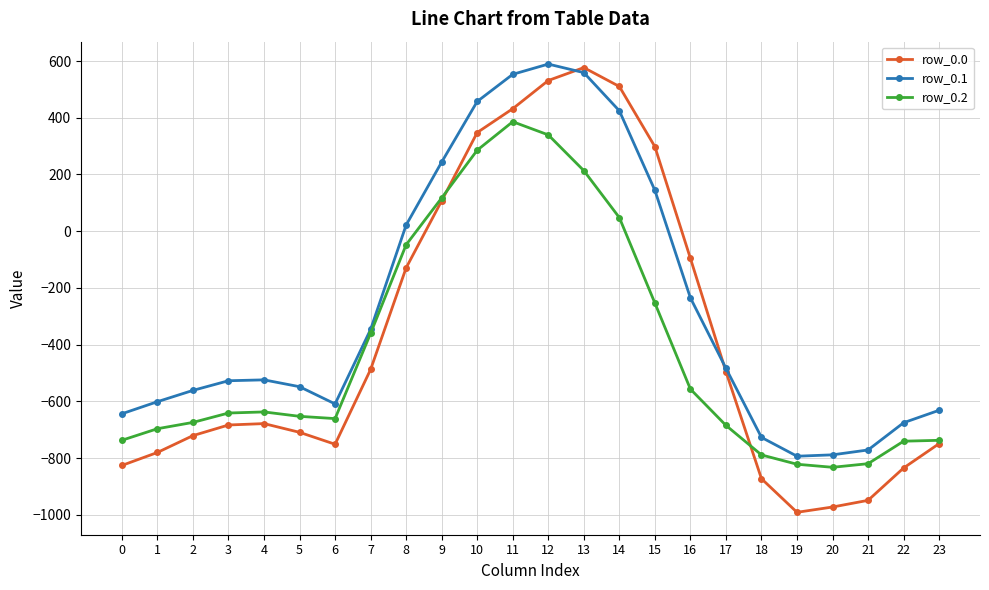

What value does the row_0.2 series have at 15?

-253.4